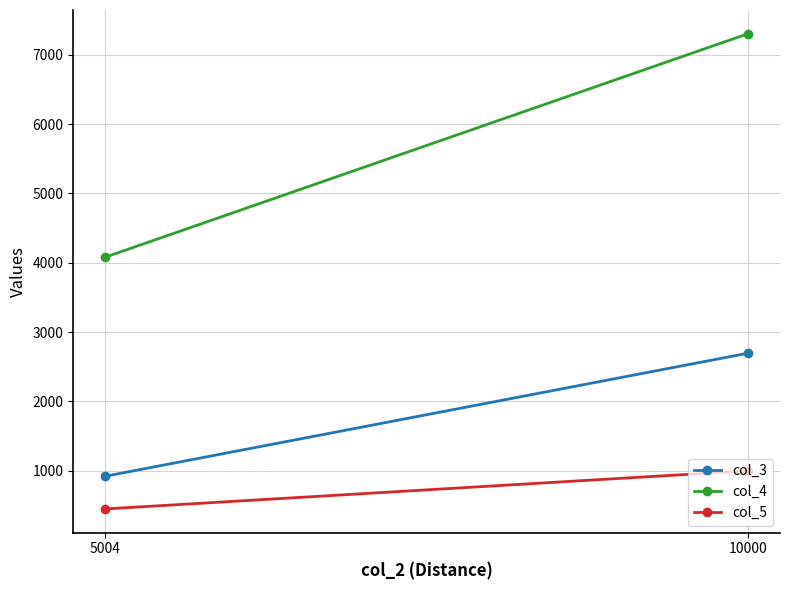

What is the value of the col_4 point at the 2nd from the left?

7304